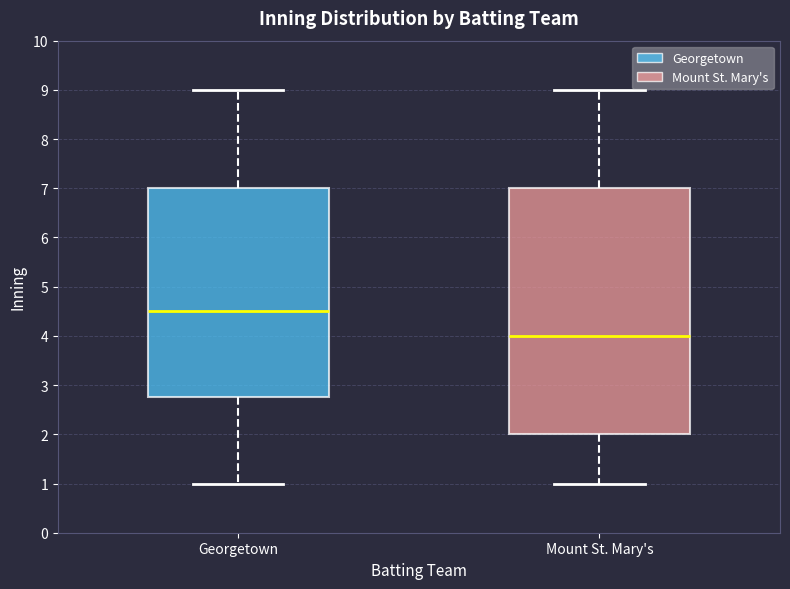

Which box has the highest median line?

Georgetown